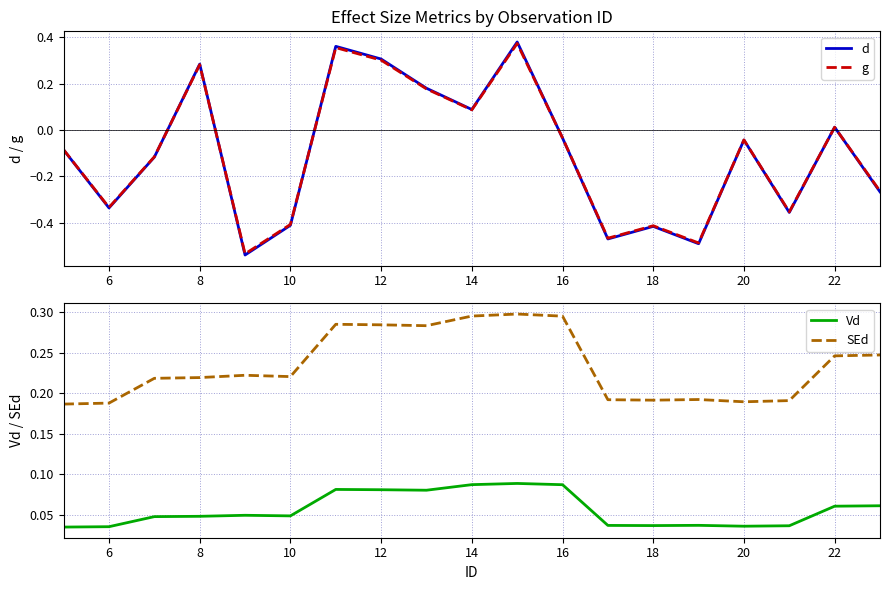

Is it true that g equals -0.1 at 10?

False